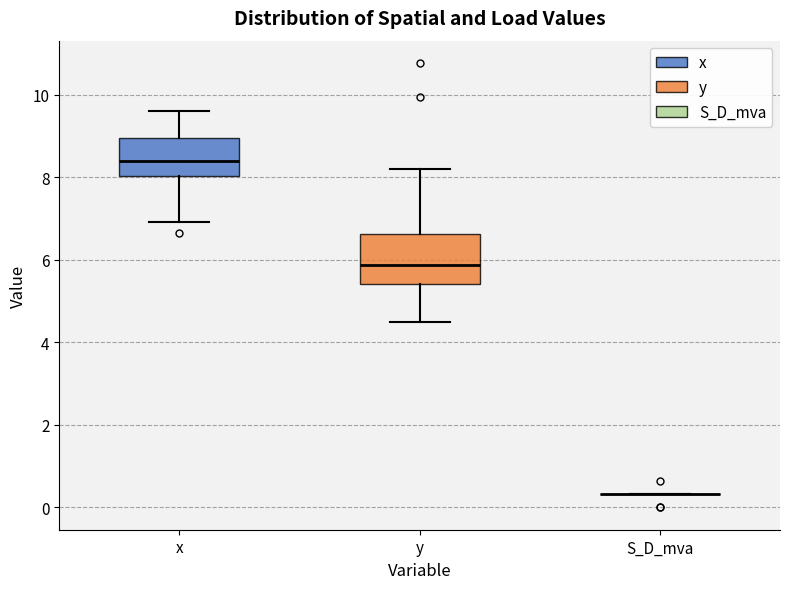

Reading left to right, read every box against the y-axis: the position of its median line, the range the box covers, and the ends of its whiskers. The values are not printed on the chart, so give them approximately, as read against the axis.

x: median 8.4, box 8.0 to 9.0, whiskers 7.0 to 9.6
y: median 5.8, box 5.4 to 6.6, whiskers 4.4 to 8.2
S_D_mva: box collapsed to a line at 0.4, whiskers 0.4 to 0.4